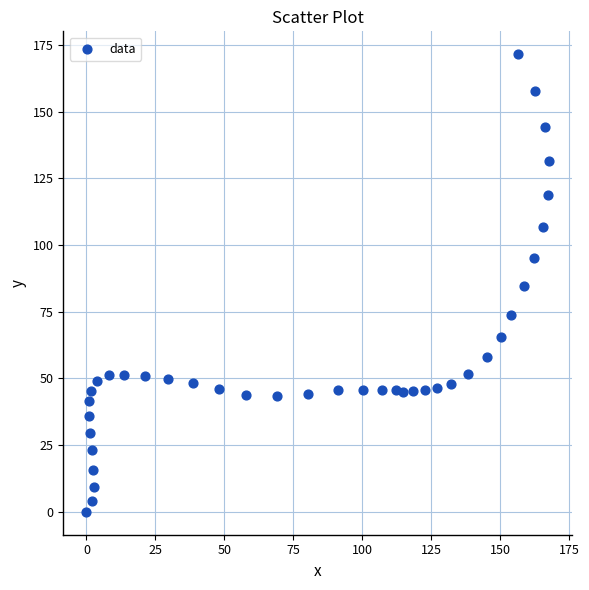

What is the range of Y values (max minus min)?

171.5